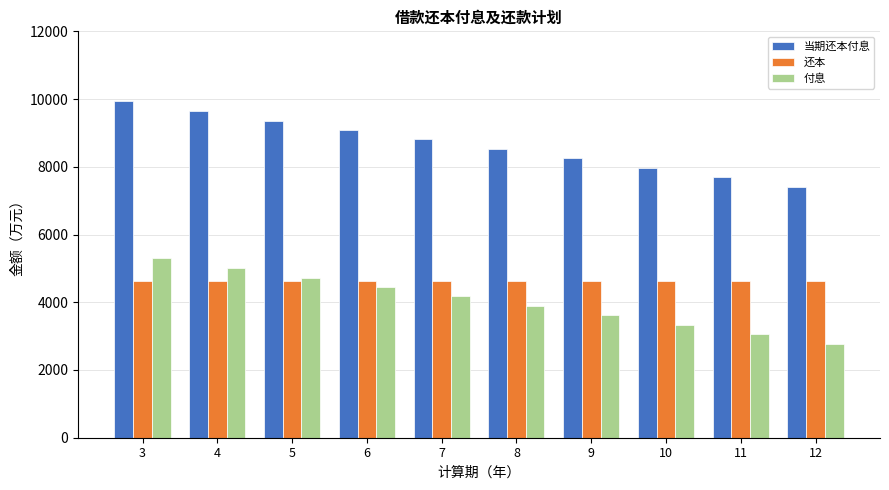

What is the highest value of the 付息 series?

5294.3